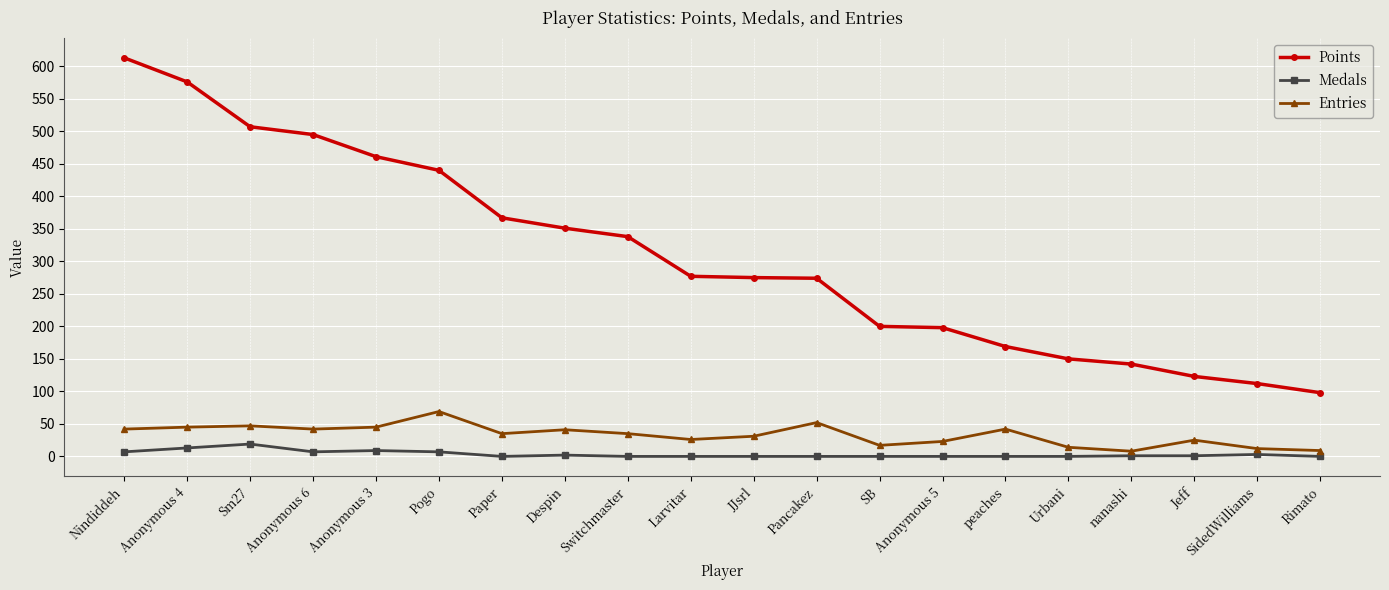

What is the difference between the maximum and minimum values in the Medals series?

19